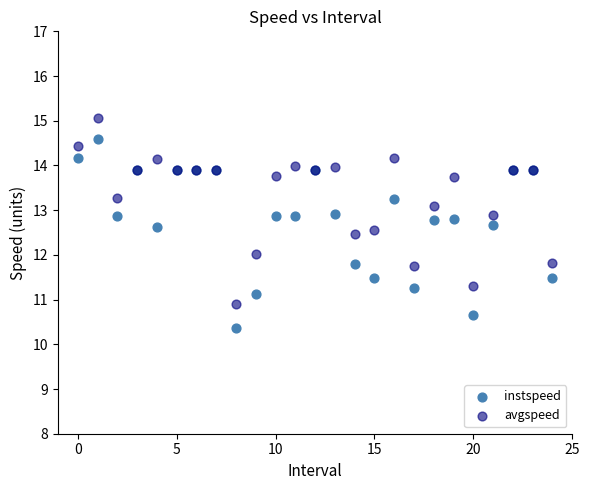

Which series contains the lowest Y value?

instspeed